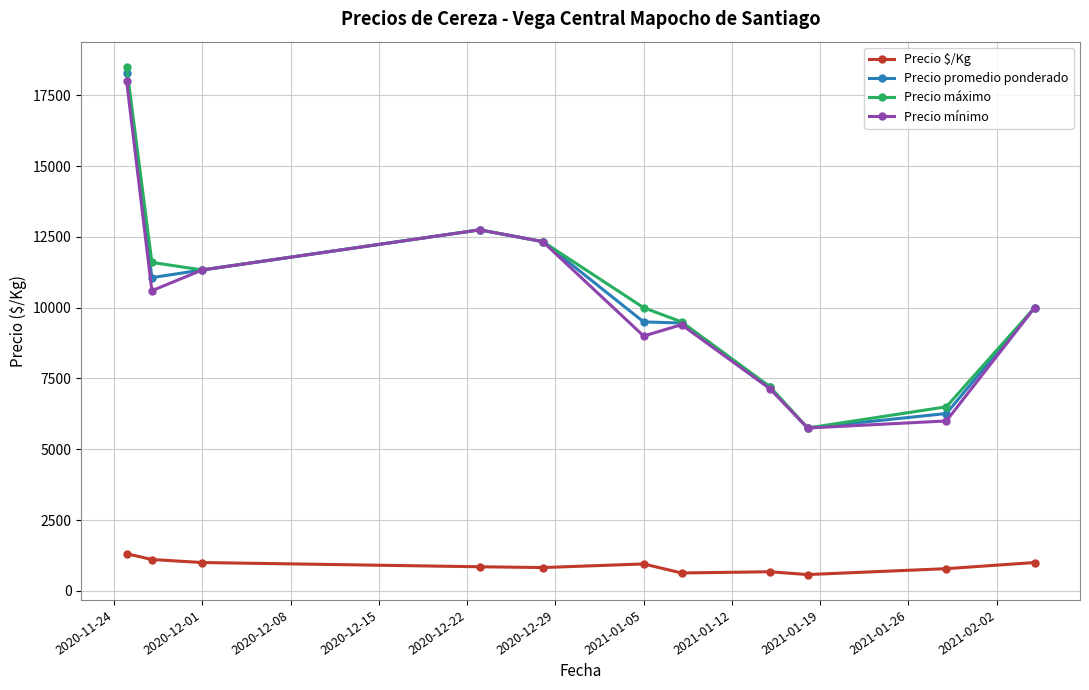

Does the chart display data point markers on the line(s)?

Yes